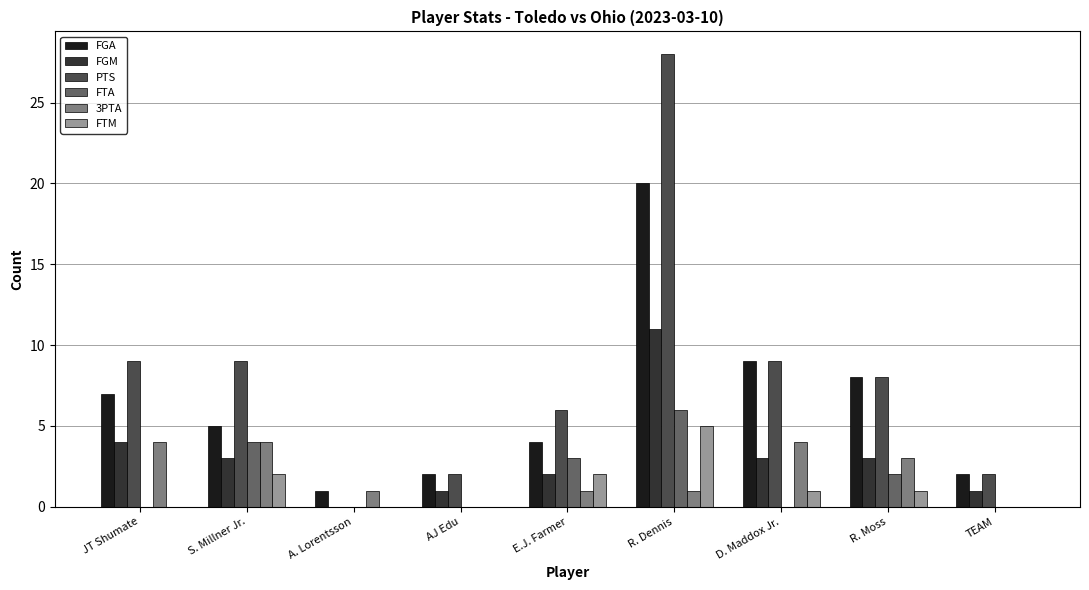

What is the sum of all FTA values?

15